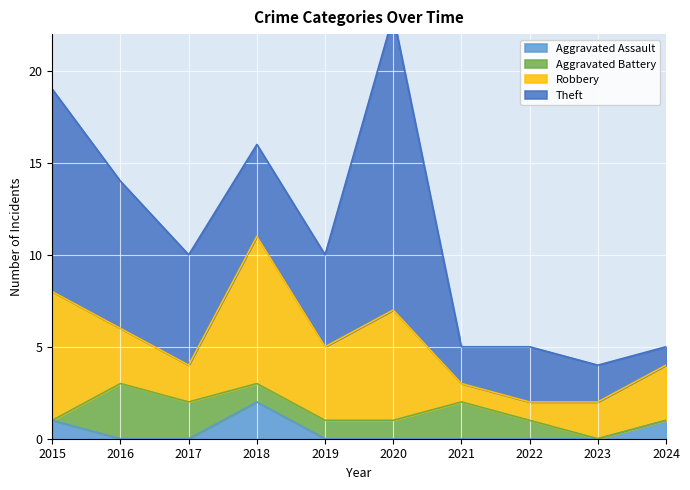

How many interior local peaks does the Robbery series have?

2